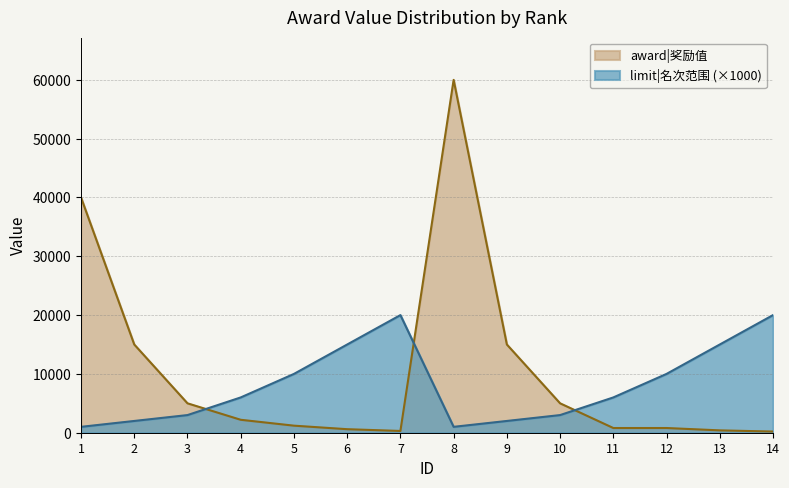

Between 2 and 10, which is larger?

2